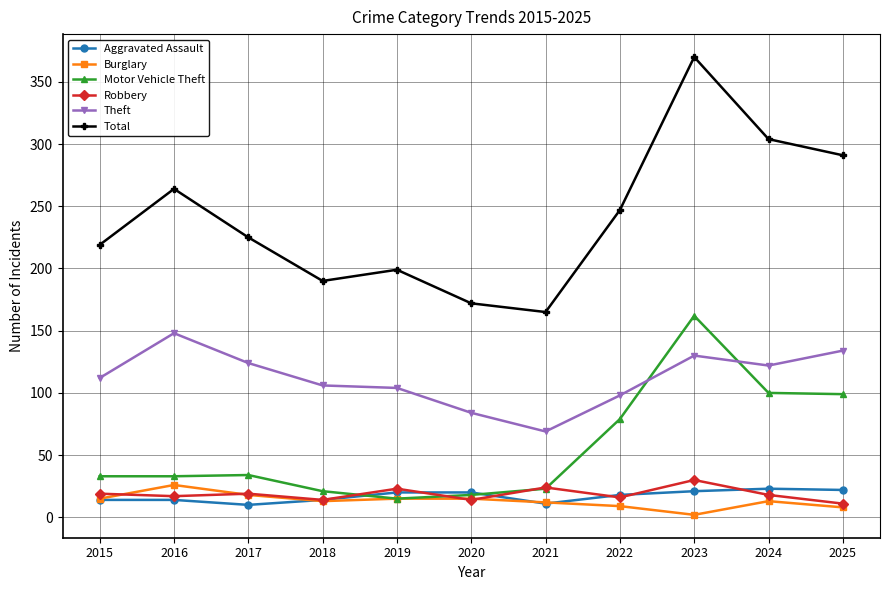

What are all the series names shown in the legend?

Aggravated Assault, Burglary, Motor Vehicle Theft, Robbery, Theft, Total